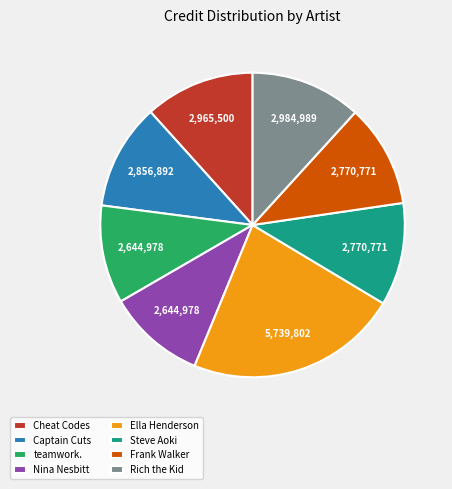

Combined, do Captain Cuts and Nina Nesbitt account for over 50%?

No